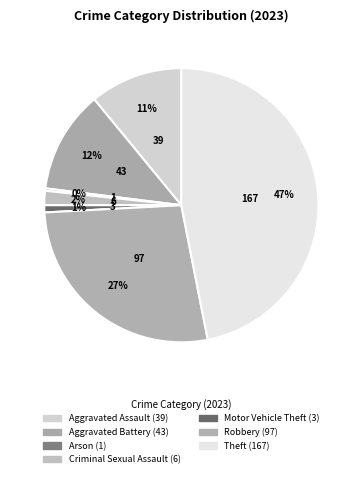

Does Motor Vehicle Theft represent more than half of the total?

No